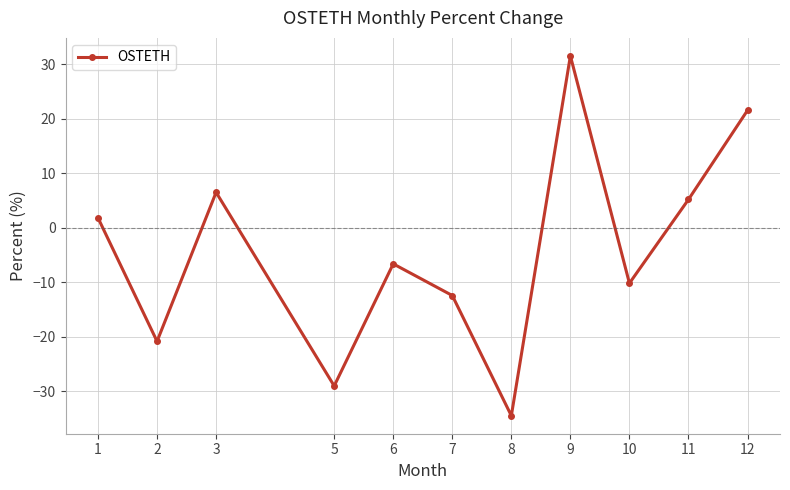

What is the smallest value displayed?

-34.5